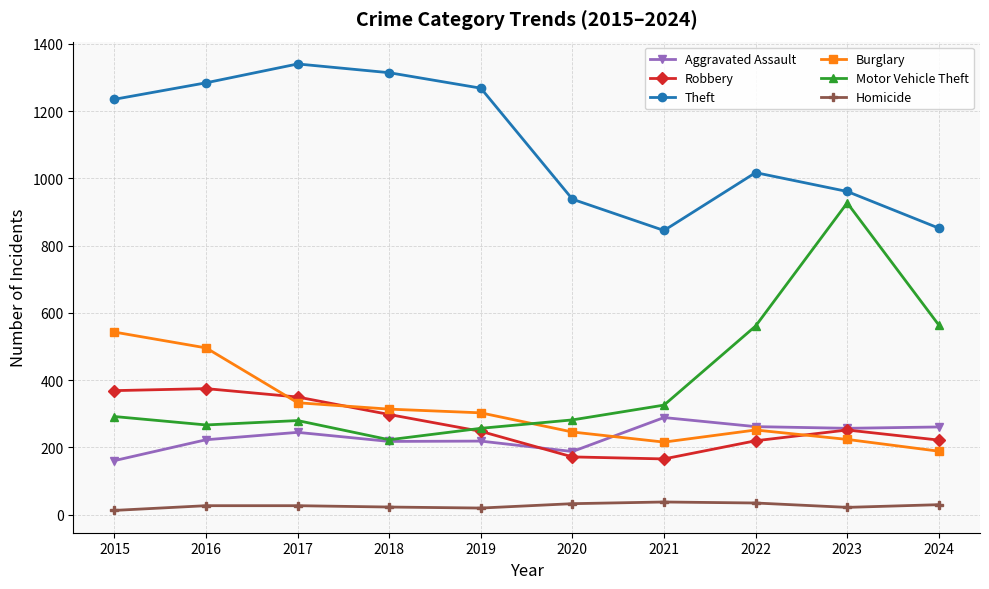

What are all the series names shown in the legend?

Aggravated Assault, Robbery, Theft, Burglary, Motor Vehicle Theft, Homicide